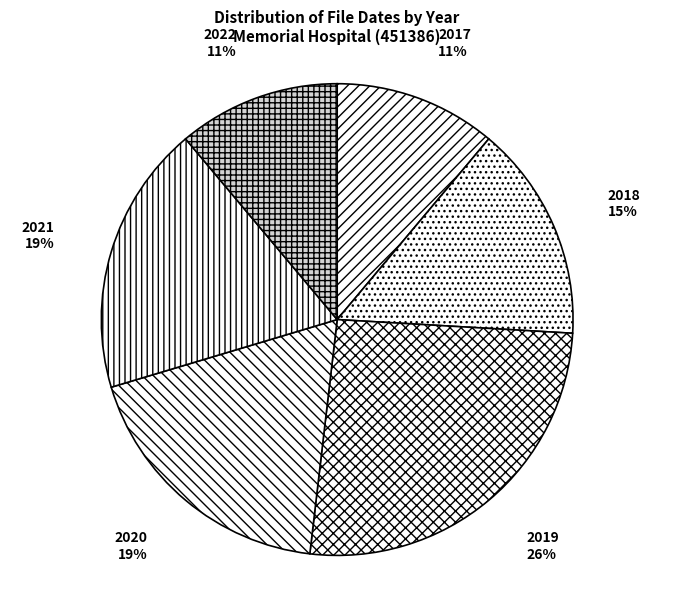

How many segments does this pie chart have?

6